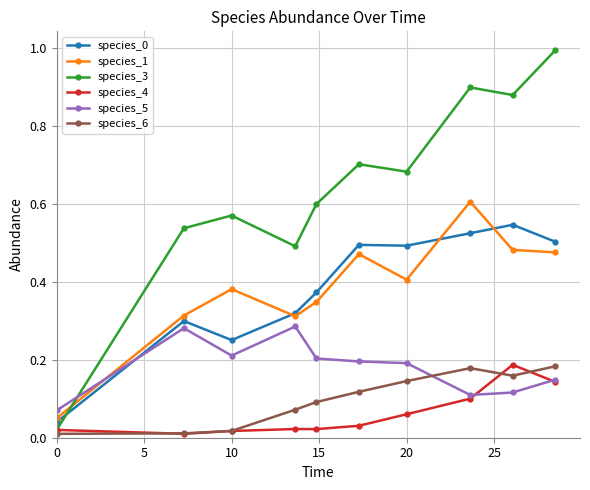

True or false: species_1 and species_4 cross at least once.

False